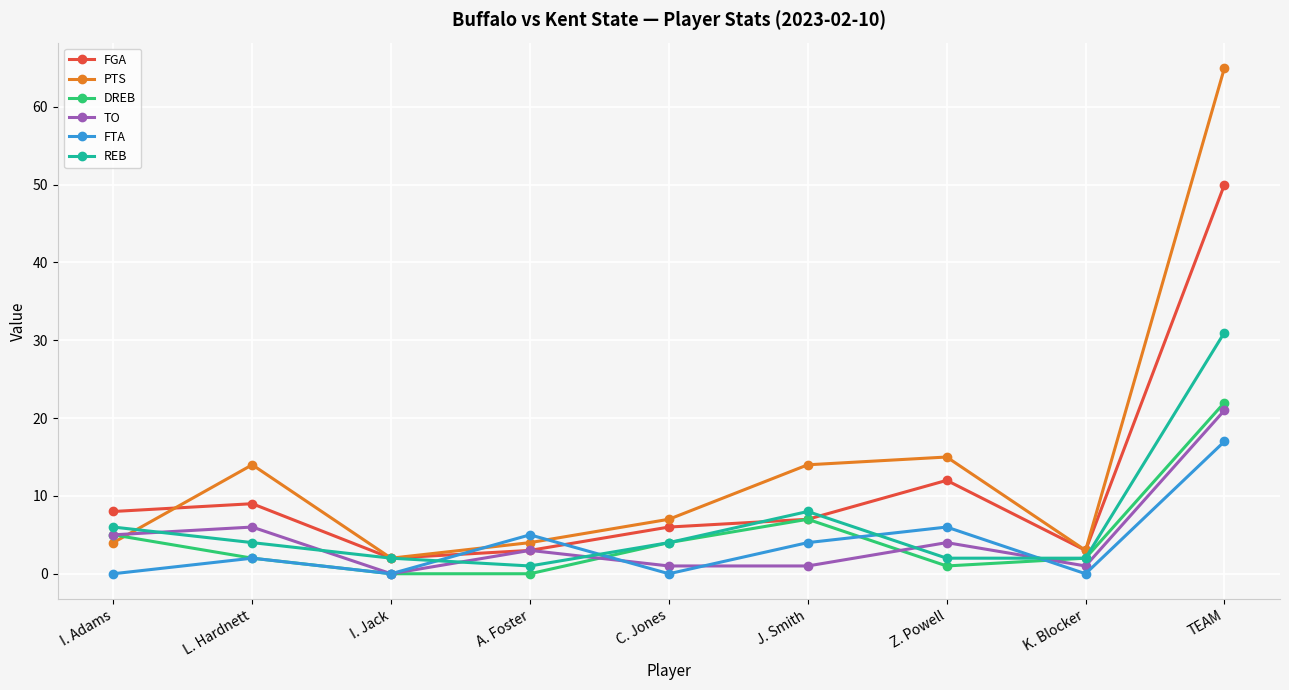

How many series are shown in this chart?

6